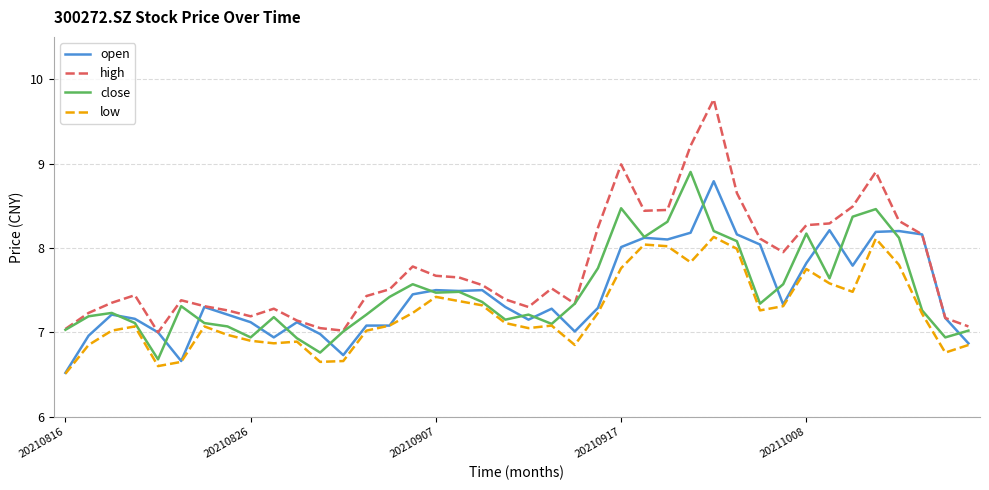

What is the greatest value displayed?

9.8